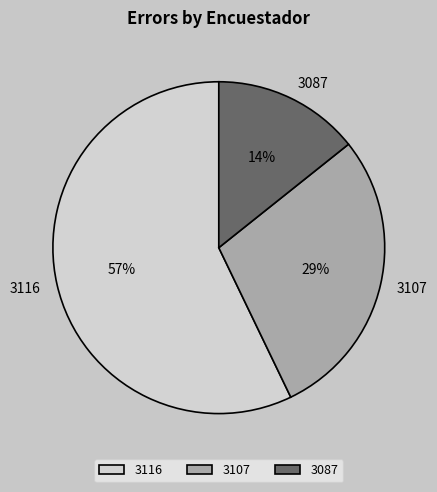

How many segments does this pie chart have?

3